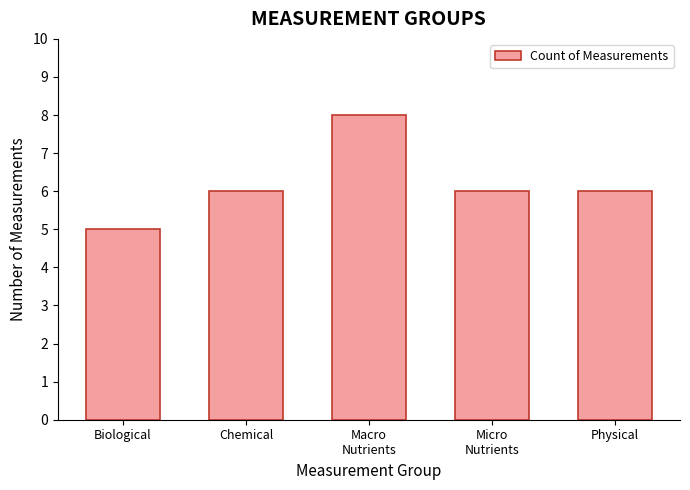

What is the average value?

6